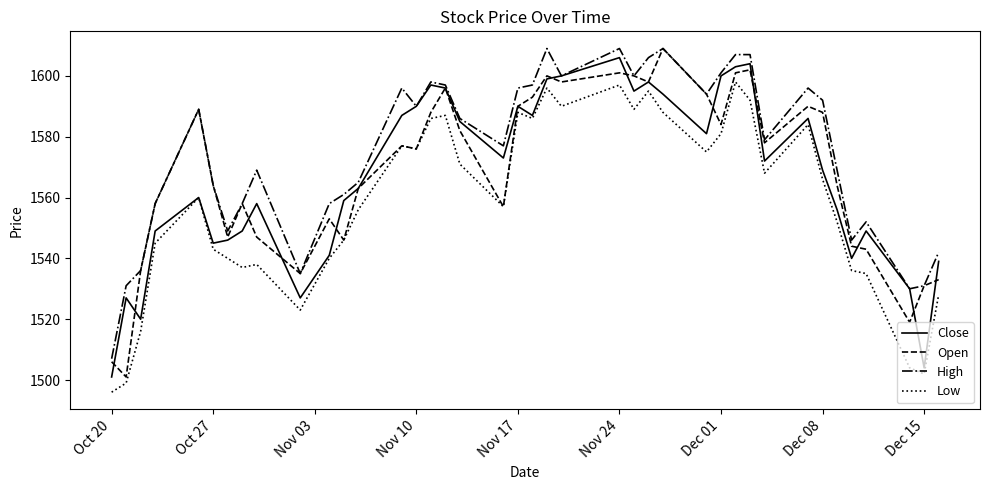

What is the minimum value for Low?

1496